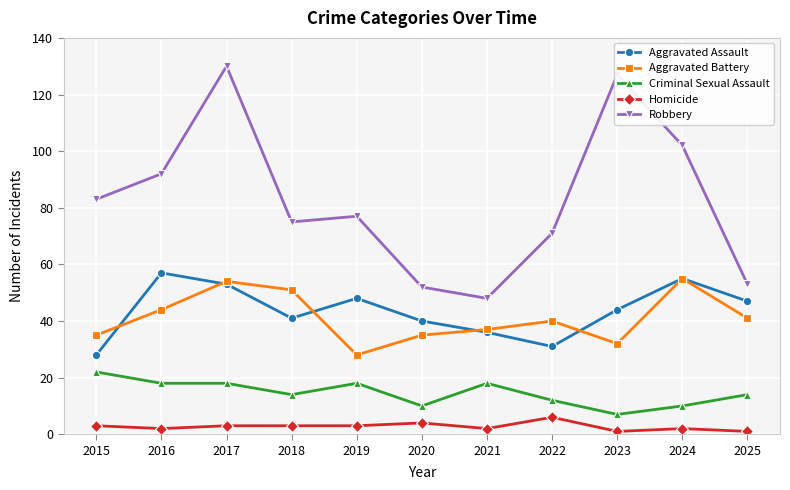

Reading left to right, transcribe all the data shown in this chart.

Aggravated Assault: 28	57	53	41	48	40	36	31	44	55	47
Aggravated Battery: 35	44	54	51	28	35	37	40	32	55	41
Criminal Sexual Assault: 22	18	18	14	18	10	18	12	7	10	14
Homicide: 3	2	3	3	3	4	2	6	1	2	1
Robbery: 83	92	130	75	77	52	48	71	127	102	53